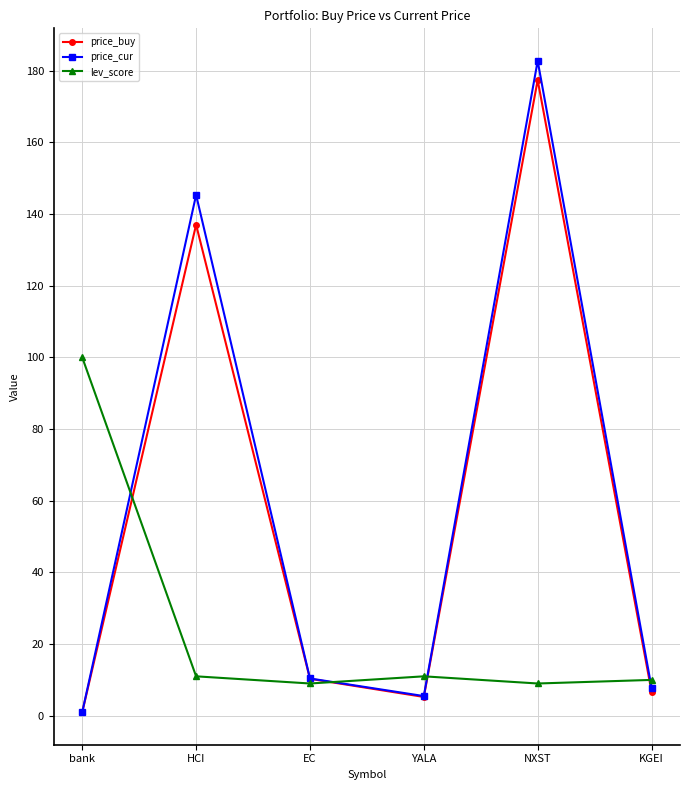

The value of price_buy at NXST is 177.4. True or false?

True